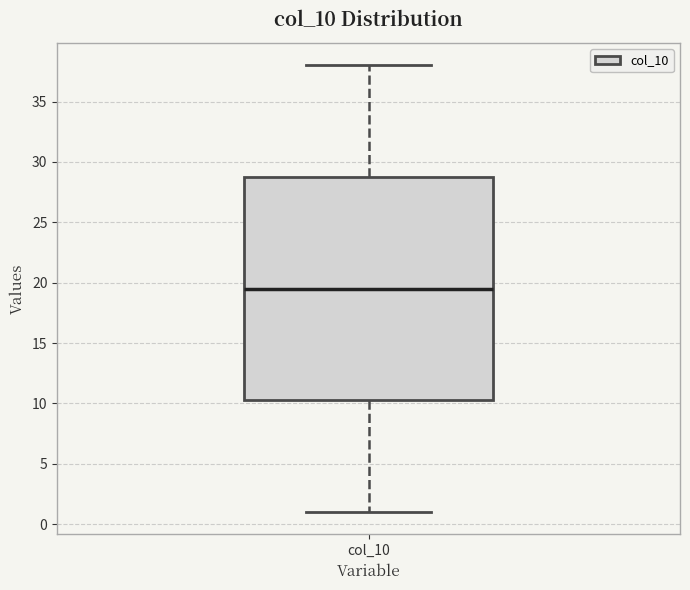

Transcribe this box plot: give where the median line is, the range the box spans, and where the two whiskers end, as read against the y-axis. The values are not printed on the chart, so give them approximately, as read against the axis.

median 19.5, box 10.5 to 29.0, whiskers 1.0 to 38.0